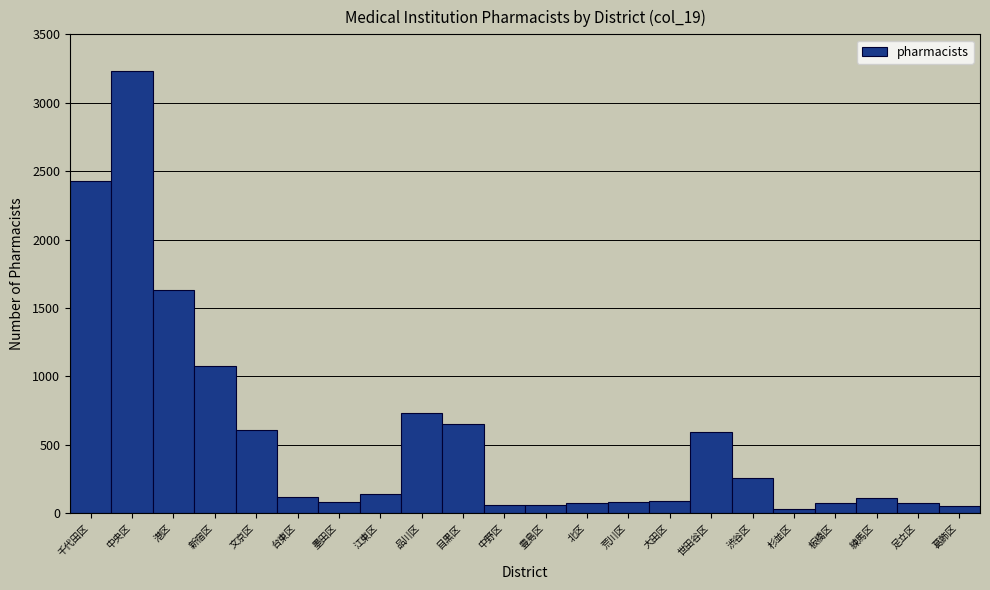

What is the difference between the maximum and minimum values?

3204